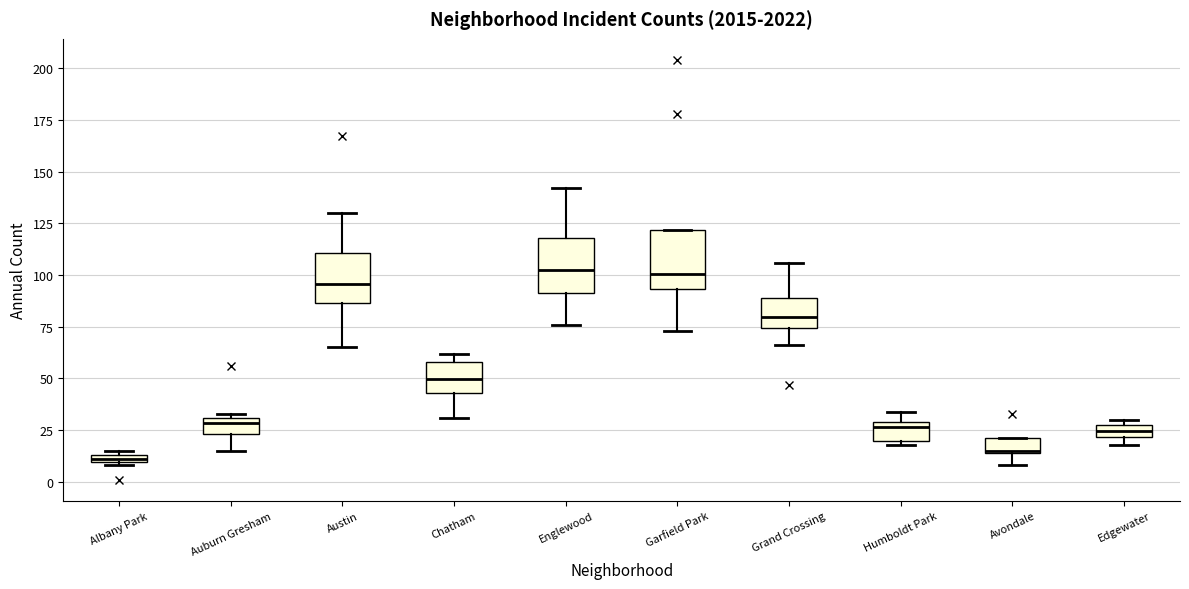

Where does the median line of the box for Englewood sit on the y-axis? The values are not printed on the chart, so give them approximately, as read against the axis.

105